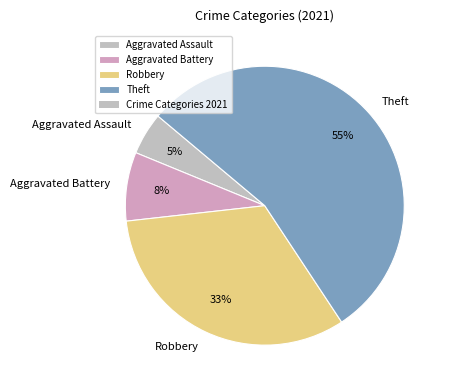

Count the number of slices in the pie.

4